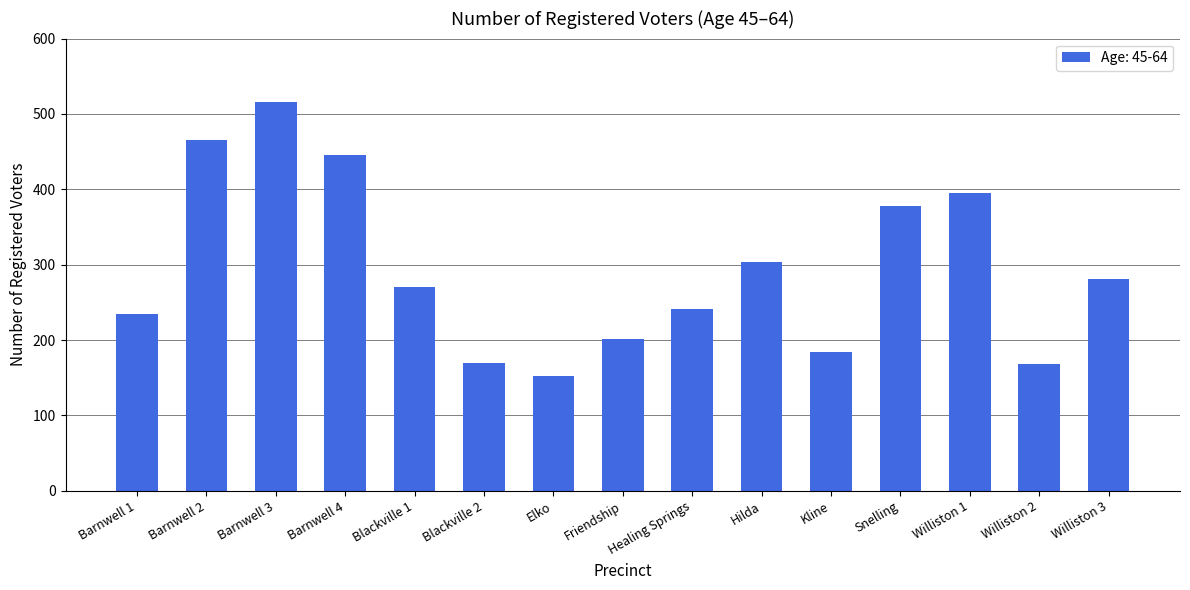

What is the change in value from Elko to Hilda?

+152